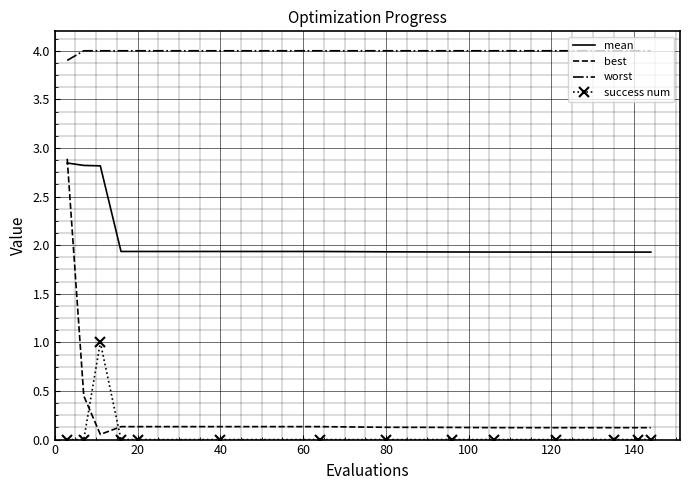

Which series ends up on top after the final intersection of best and success num?

best